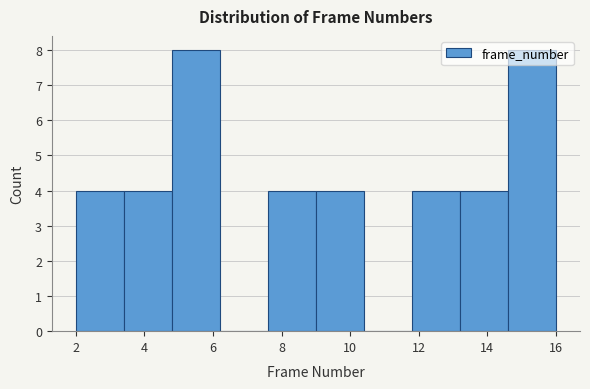

Reading left to right, list every bar in this chart as the range it spans on the x-axis followed by its height. The values are not printed on the chart, so give them approximately, as read against the axis.

2.0 to 3.4: 4
3.4 to 4.8: 4
4.8 to 6.2: 8
6.2 to 7.6: 0
7.6 to 9.0: 4
9.0 to 10.4: 4
10.4 to 11.8: 0
11.8 to 13.2: 4
13.2 to 14.6: 4
14.6 to 16.0: 8